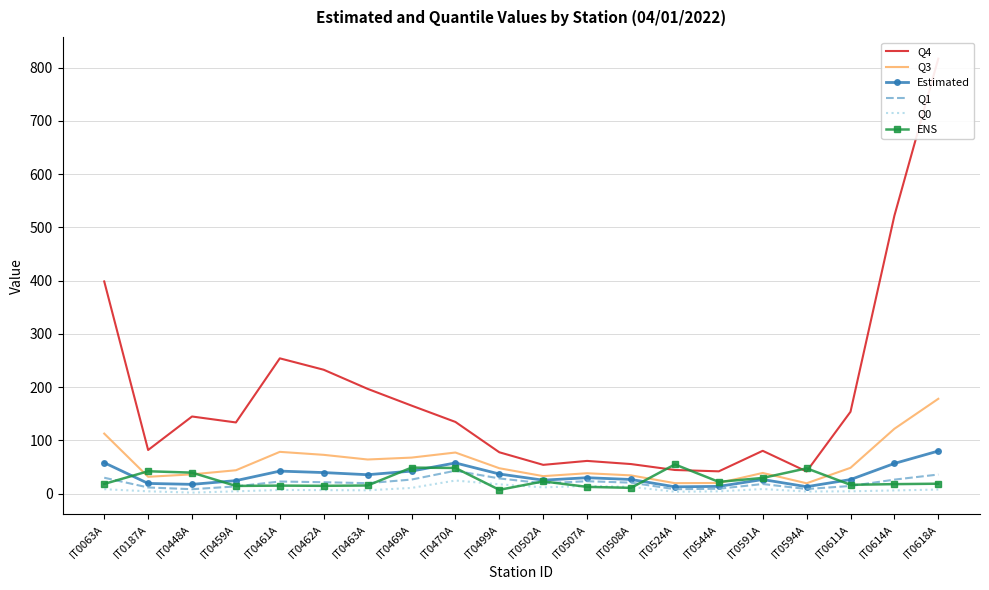

The Estimated series shows 56.9 at IT0614A. True or false?

True